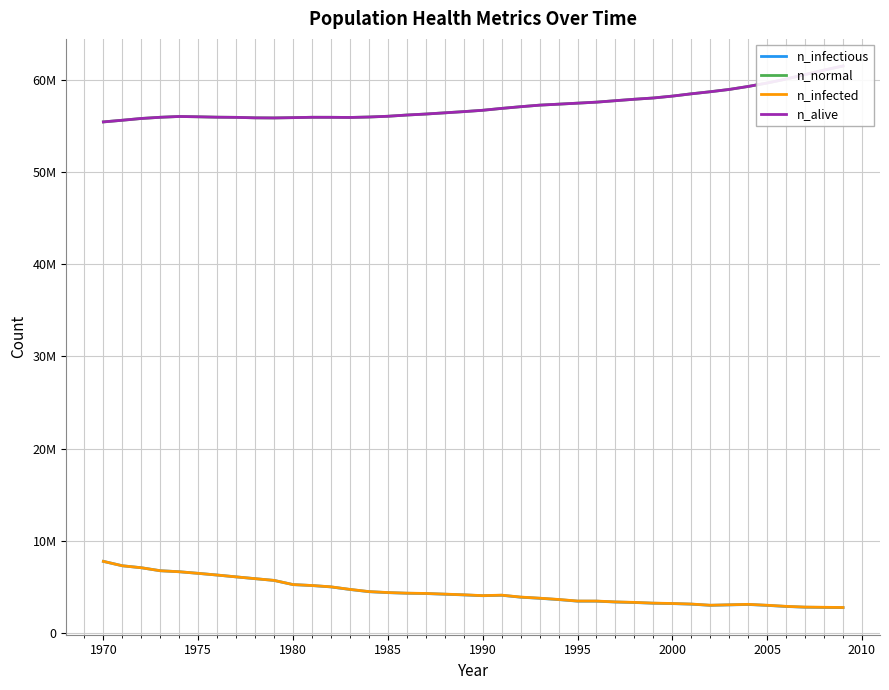

What is the difference between the second highest and second lowest values in the n_normal series?

5438576